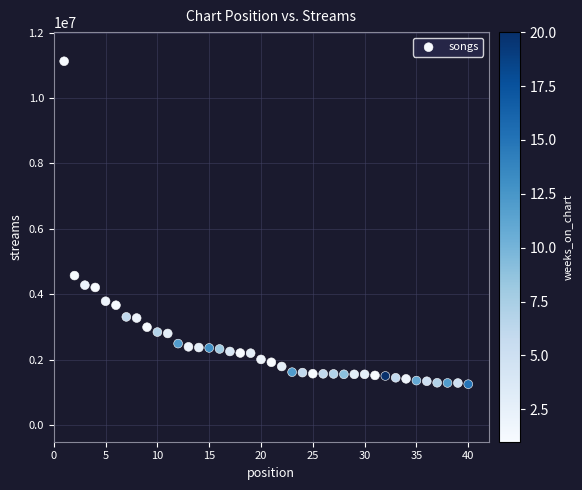

What Y value in the scatter plot is closest to 6190087?

4574952